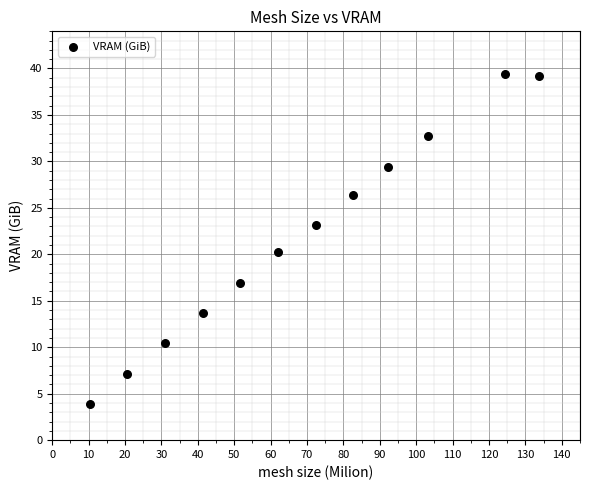

What is the average Y value?

21.9